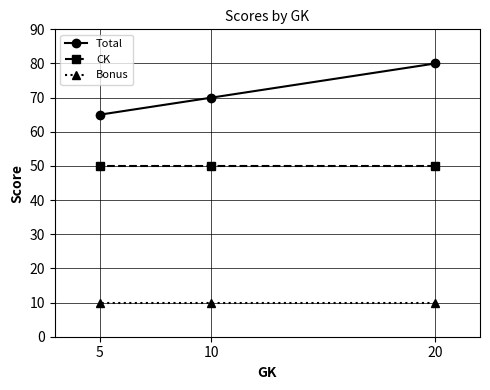

What is the lowest value of the CK series?

50